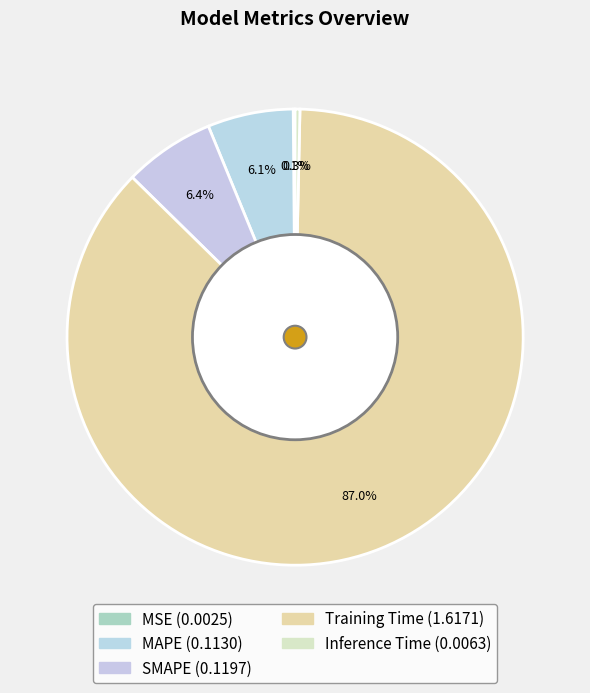

What percentage is NOT represented by MSE?

99.9%